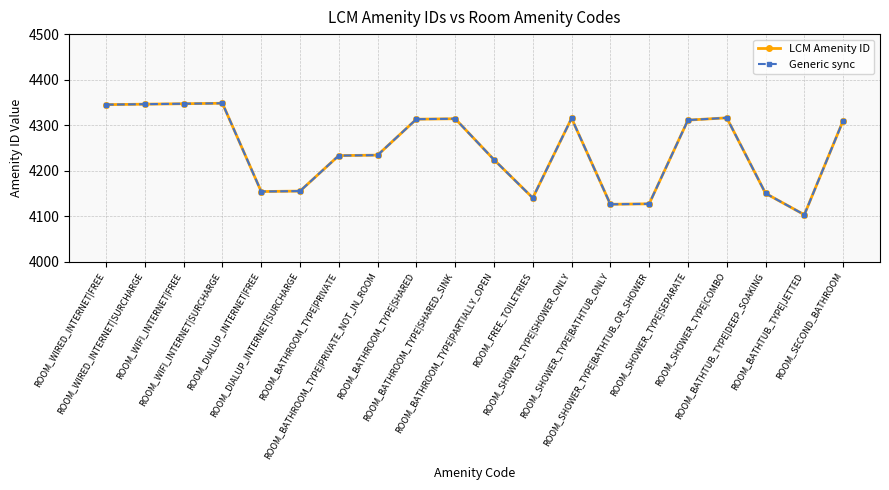

True or false: LCM Amenity ID and Generic sync cross at least once.

False